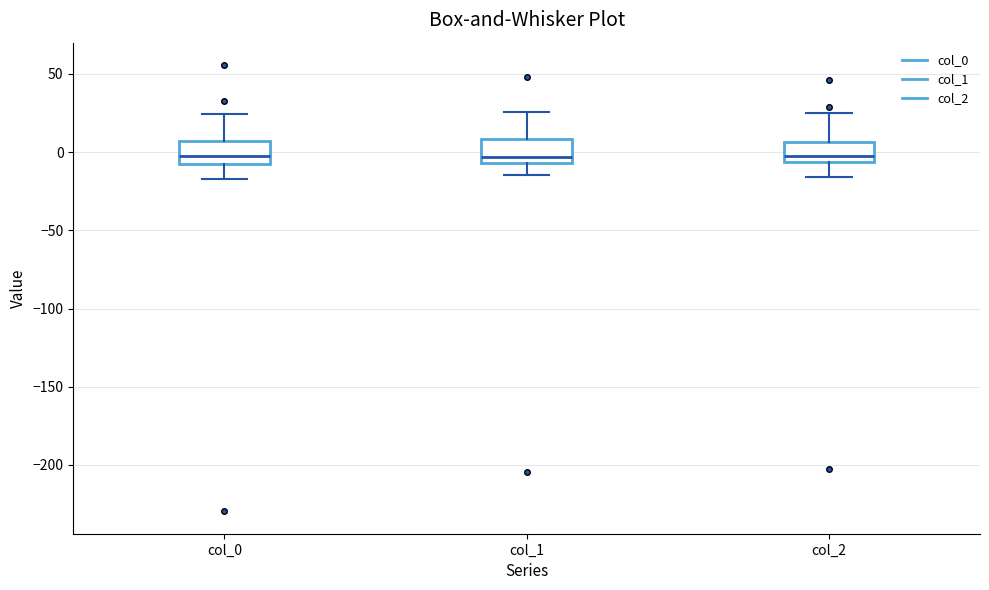

Reading left to right, transcribe this box plot: for each box, give where its median line is, the range the box spans, and where its two whiskers end, as read against the y-axis. The values are not printed on the chart, so give them approximately, as read against the axis.

col_0: median -5 (just above the box's lower edge), box -5 to 5, whiskers -20 to 25
col_1: median -5 (just above the box's lower edge), box -5 to 10, whiskers -15 to 25
col_2: median -5 (just above the box's lower edge), box -5 to 5, whiskers -15 to 25